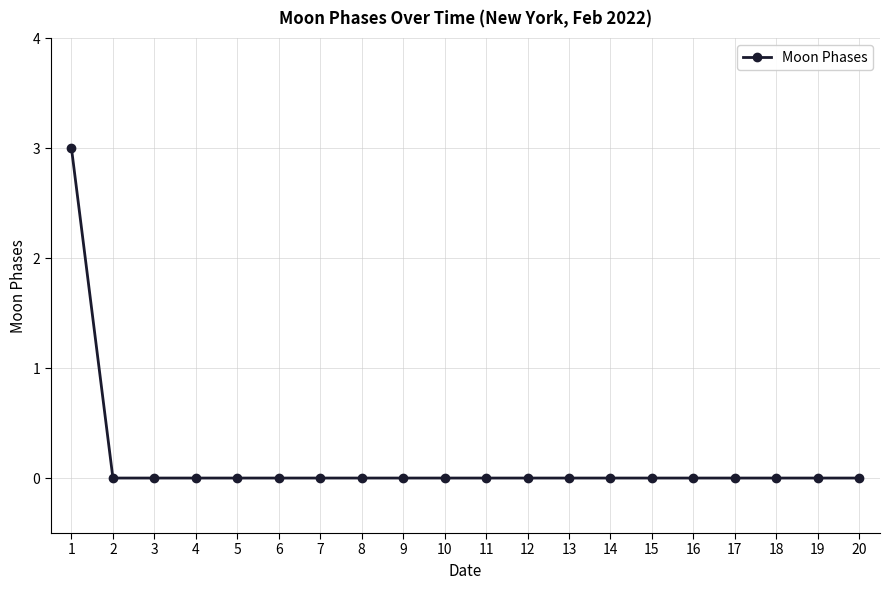

Reading left to right, transcribe all the data shown in this chart.

1=3	2=0	3=0	4=0	5=0	6=0	7=0	8=0	9=0	10=0	11=0	12=0	13=0	14=0	15=0	16=0	17=0	18=0	19=0	20=0